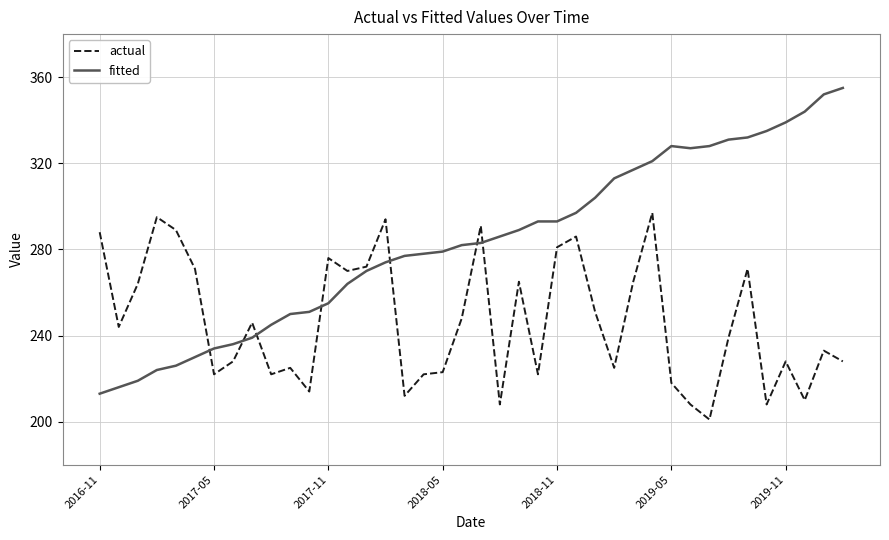

What are all the series names shown in the legend?

actual, fitted